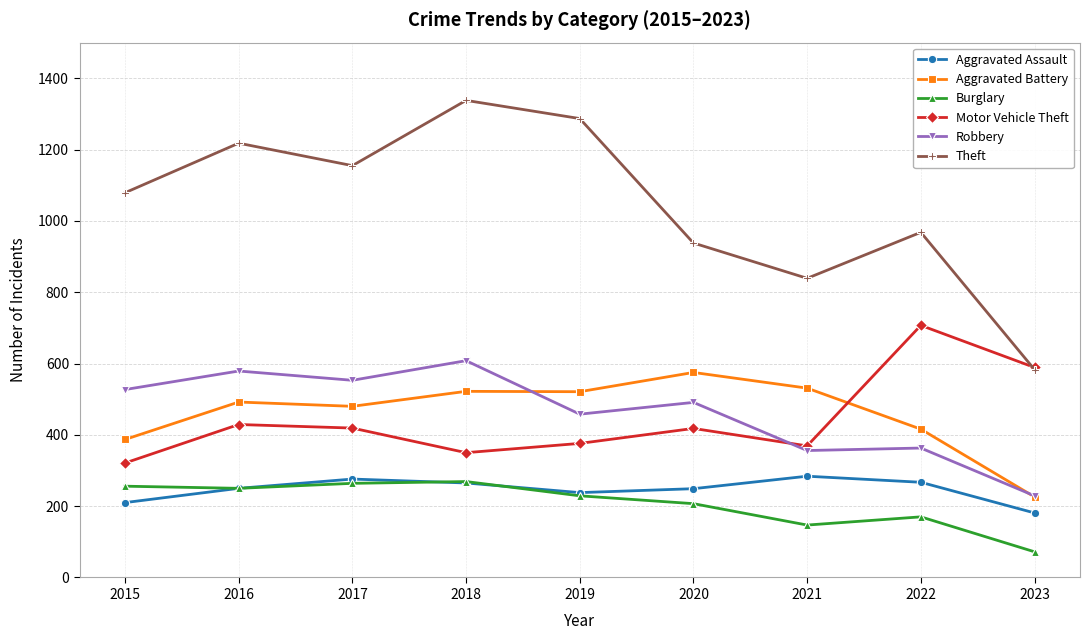

How many interior local peaks does the Theft series have?

3